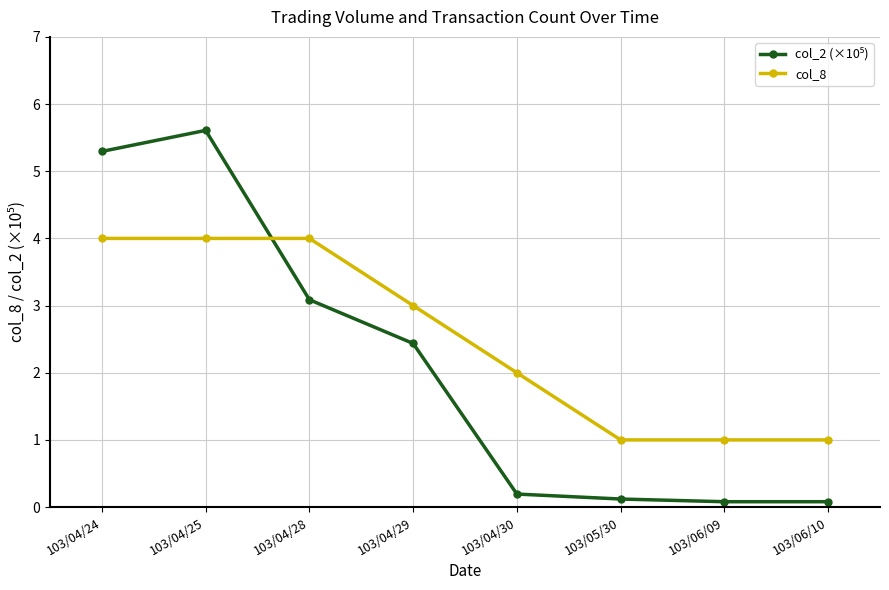

What is the difference between the highest and lowest values at 103/05/30?

0.9